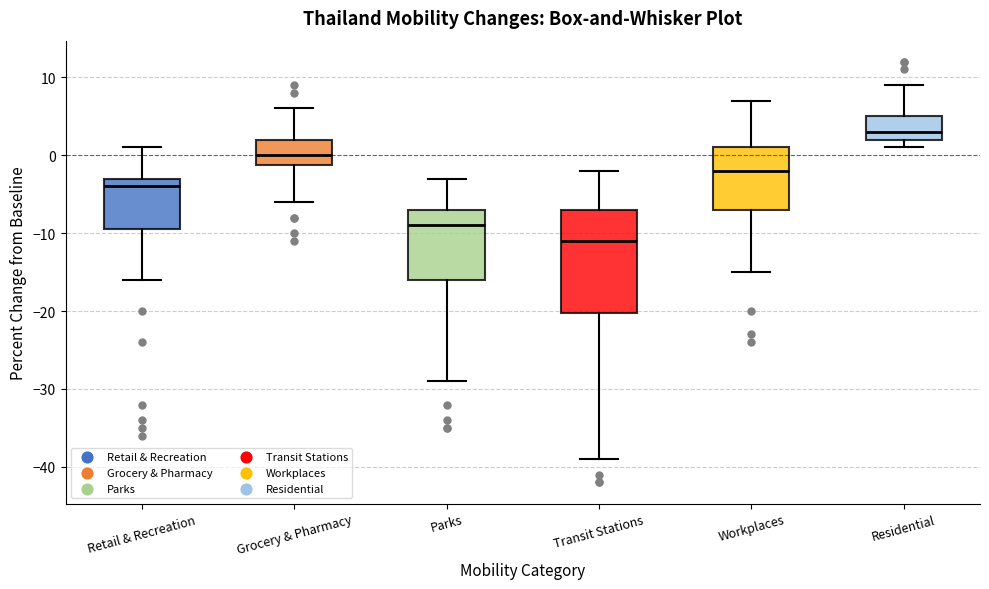

Which box is the tallest, from its lower edge to its upper edge?

Transit Stations